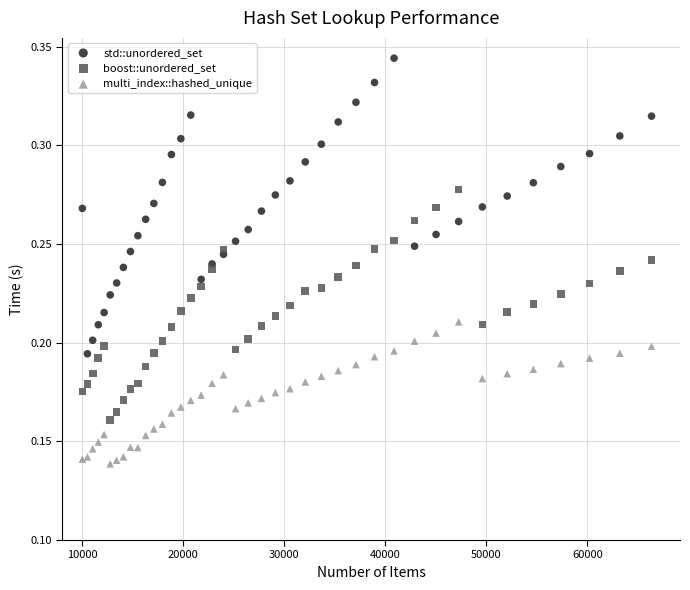

Which series has the widest spread of Y values?

std::unordered_set